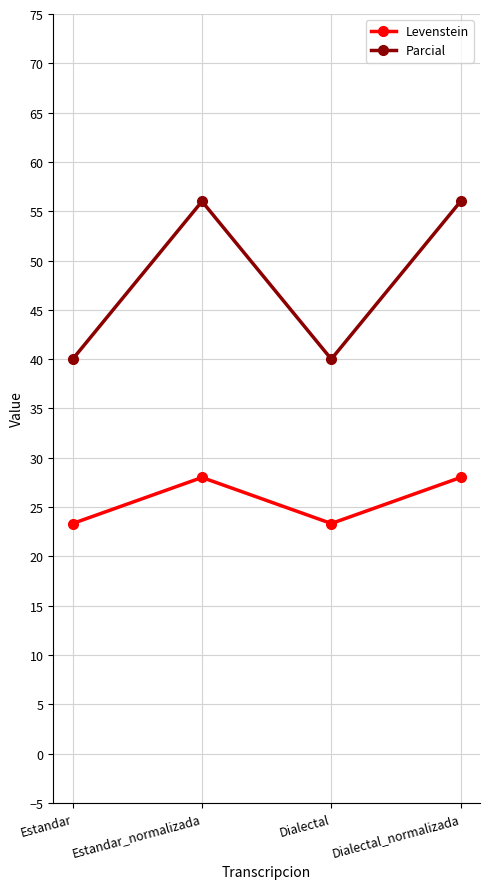

What is the lowest value of the Parcial series?

40.0